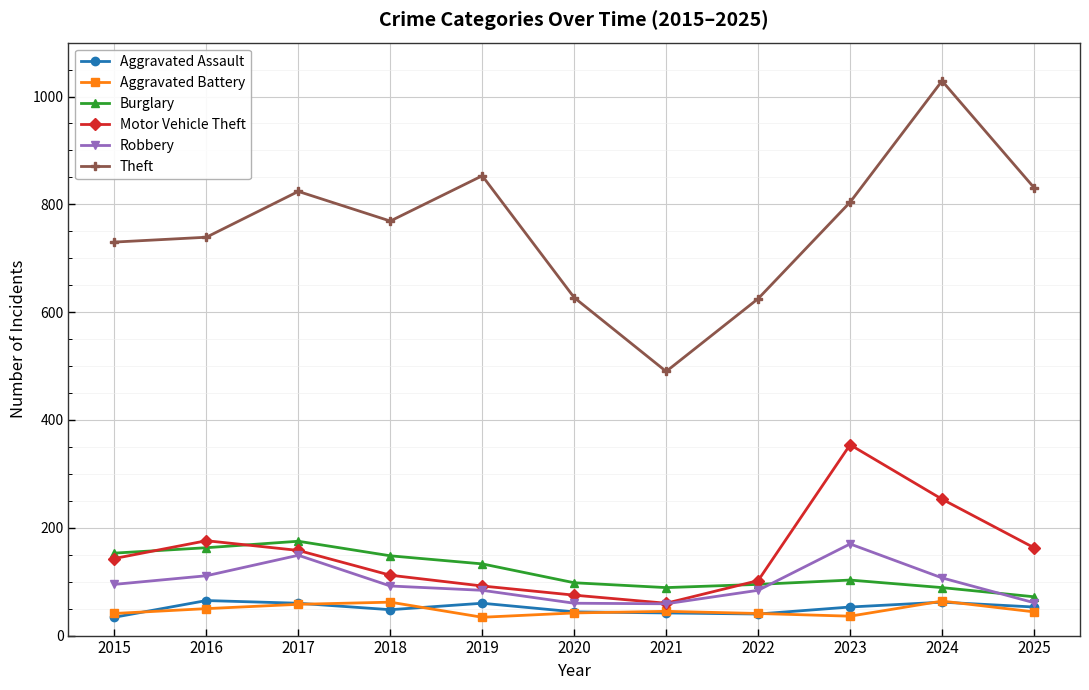

What is the greatest value displayed?

1029